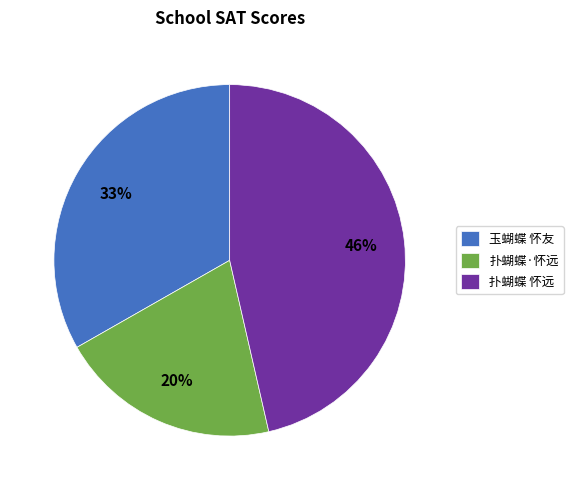

Does 玉蝴蝶 怀友 represent more than half of the total?

No